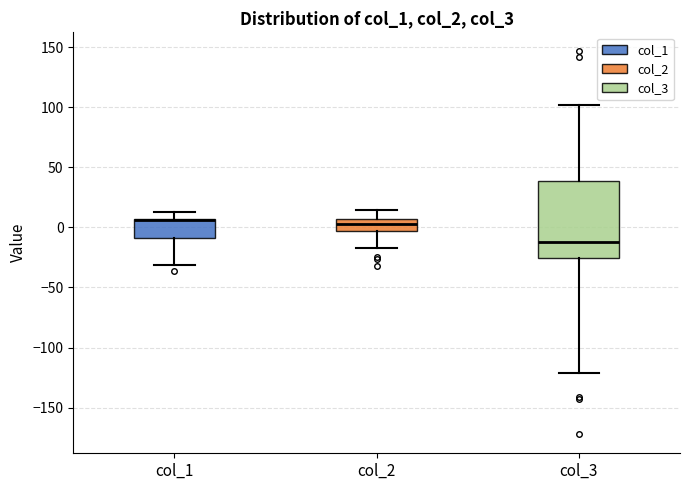

Reading left to right, read every box against the y-axis: the position of its median line, the range the box covers, and the ends of its whiskers. The values are not printed on the chart, so give them approximately, as read against the axis.

col_1: median 5 (drawn on the box's upper edge), box -10 to 5, whiskers -30 to 15
col_2: median 5 (inside the box), box -5 to 5, whiskers -15 to 15
col_3: median -15, box -25 to 40, whiskers -120 to 100